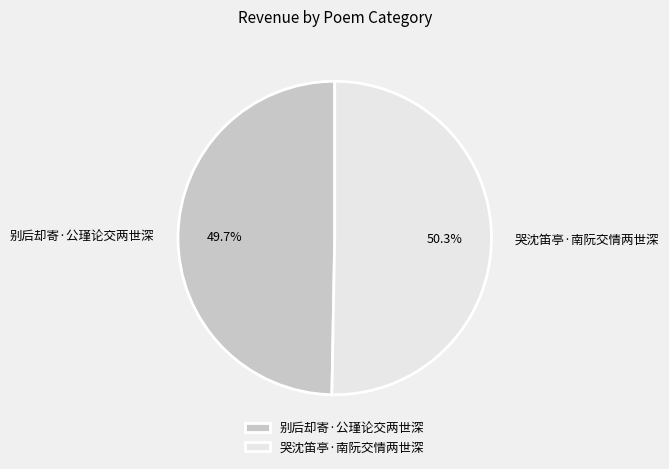

How many segments does this pie chart have?

2